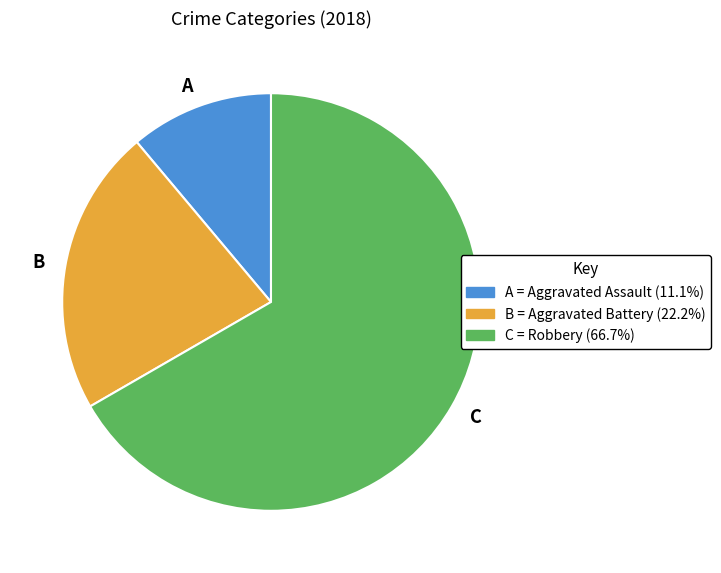

Does any single category account for the majority?

Yes